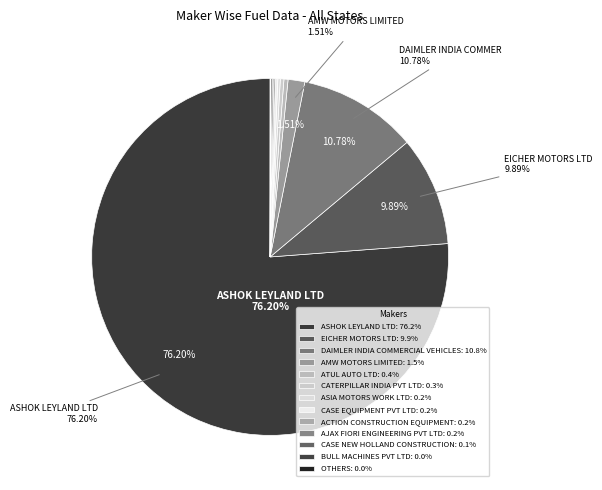

The ASIA MOTORS WORK LTD slice represents 0% of the pie. True or false?

True